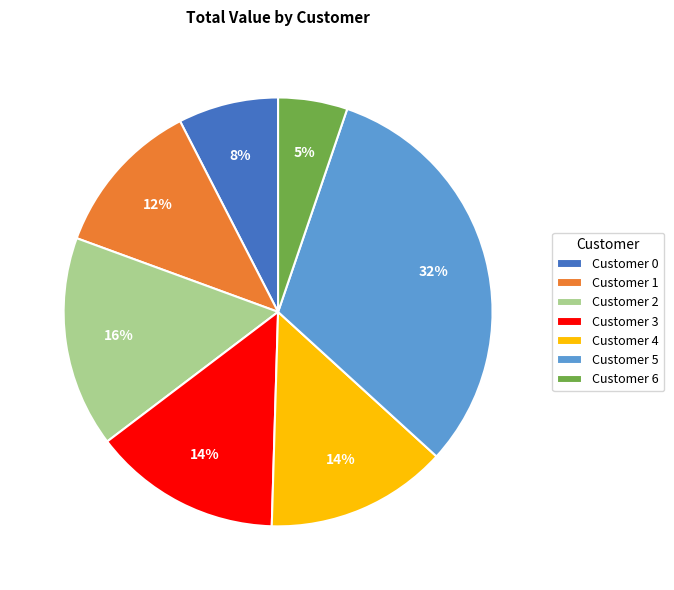

Between Customer 6 and Customer 5, which is larger?

Customer 5